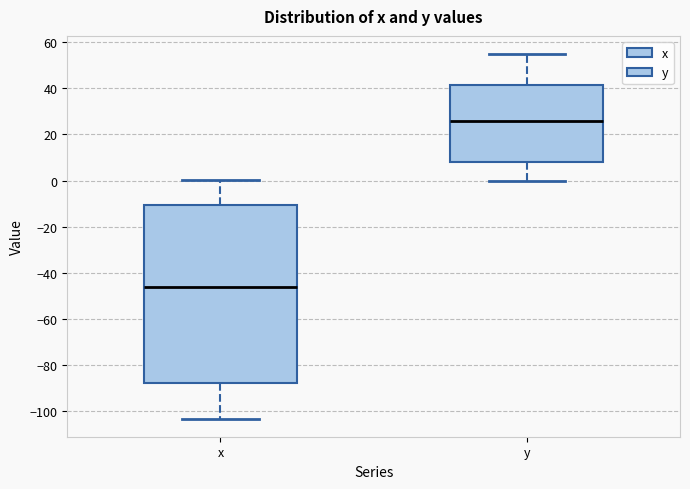

Which box's median line is the highest?

y